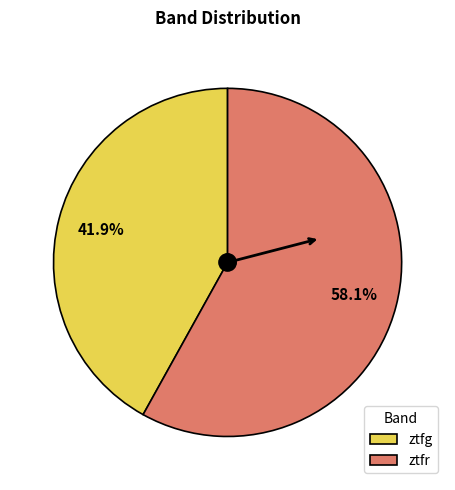

What is the total percentage of ztfr and ztfg?

100.0%